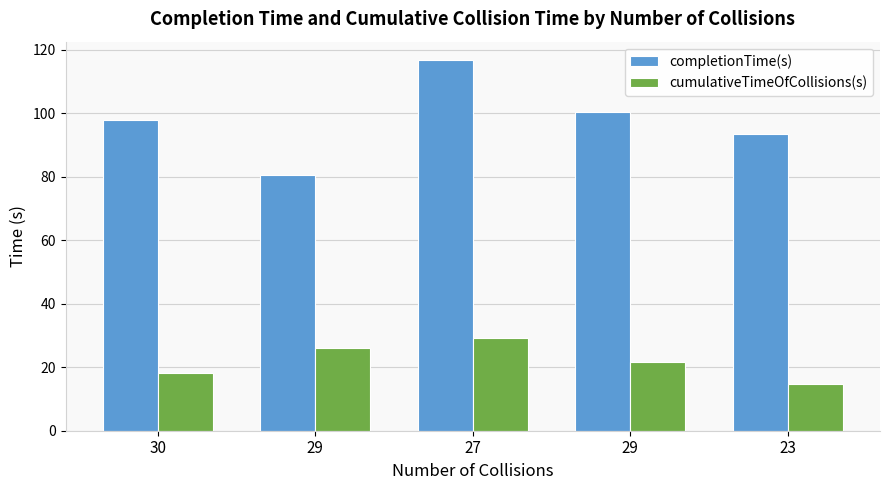

What are all the series names shown in the legend?

completionTime(s), cumulativeTimeOfCollisions(s)